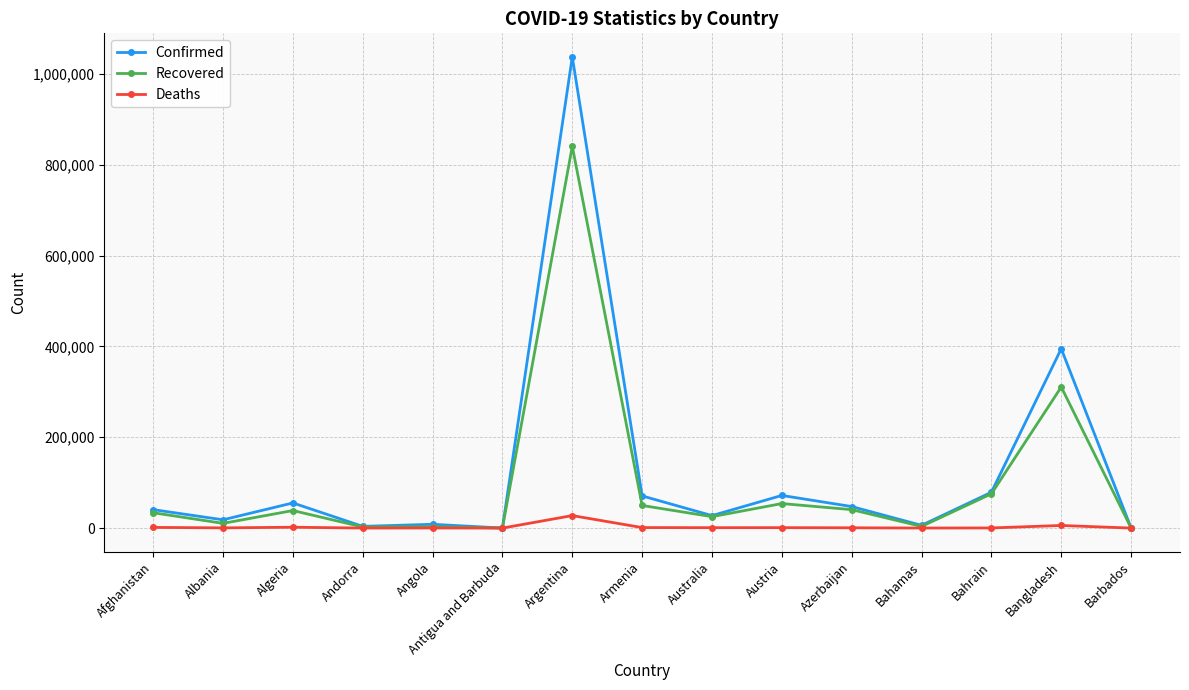

How many data points does each series have?

15